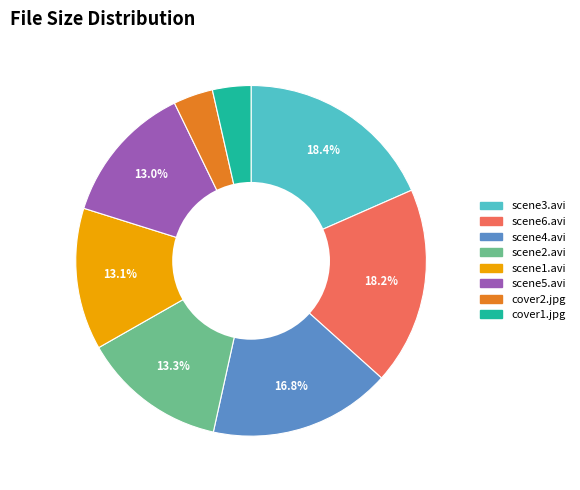

Is there a majority slice in this chart?

No